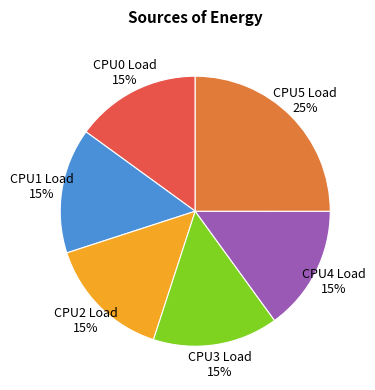

How many segments does this pie chart have?

6